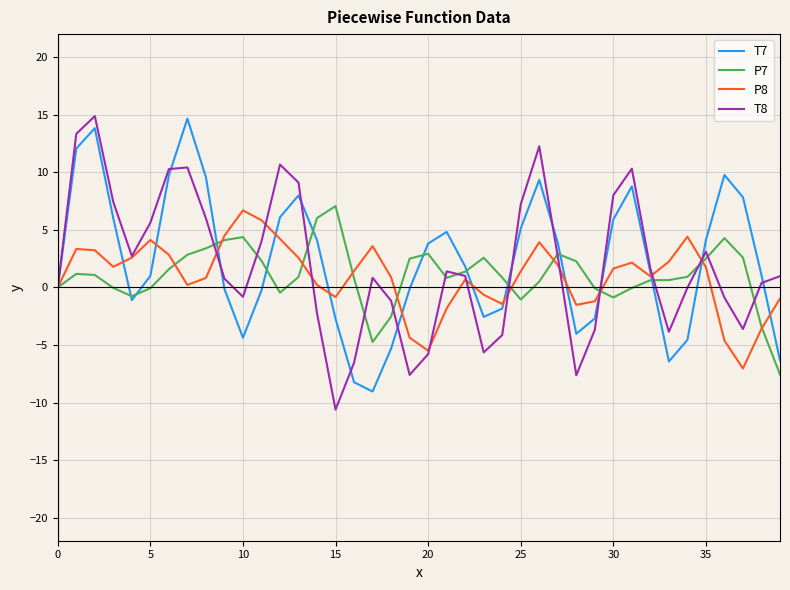

What is the maximum value shown in the chart?

14.9